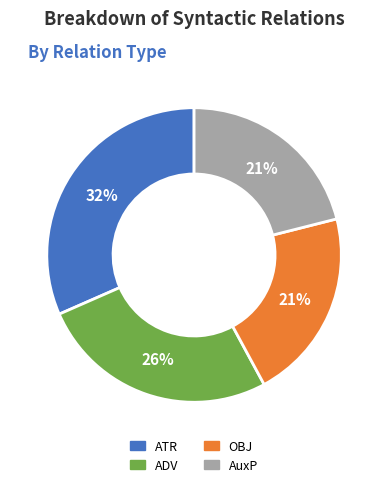

How many slices are in this pie chart?

4